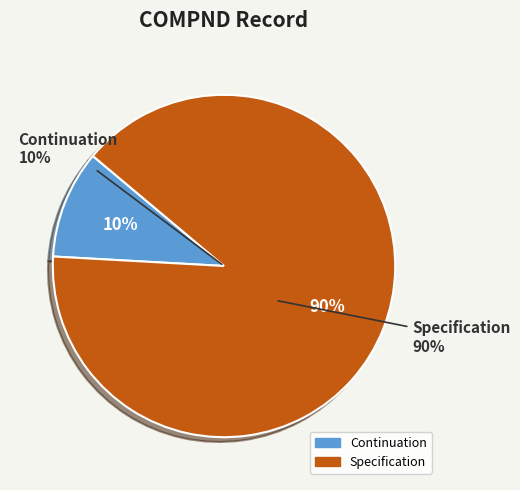

What is the largest slice in the pie chart?

Specification